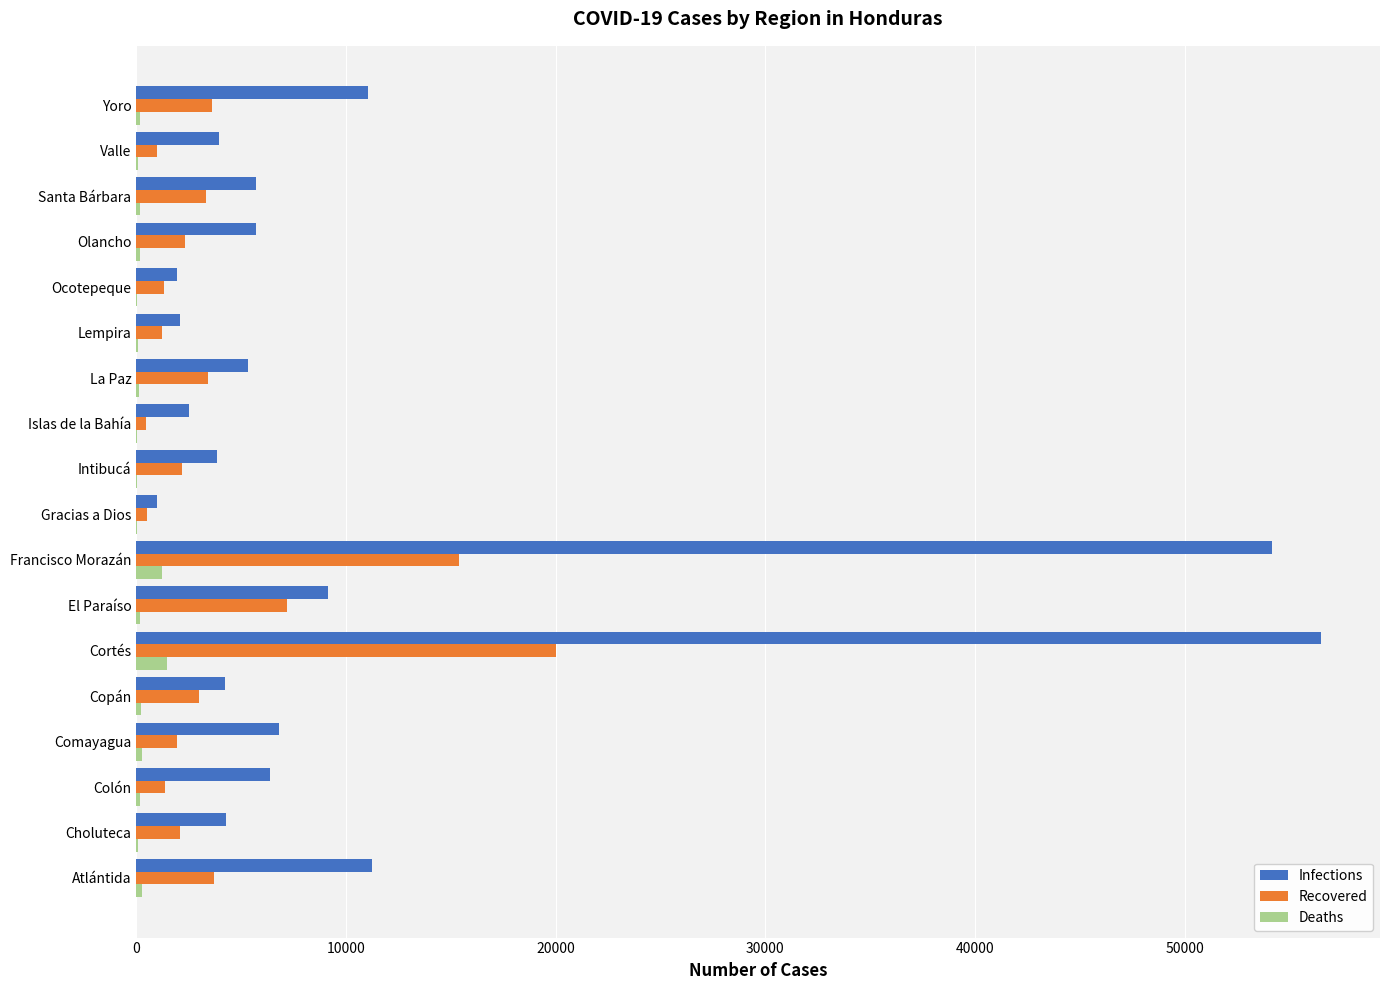

Is the value of Recovered at Atlántida greater than the value of Infections at Gracias a Dios?

Yes